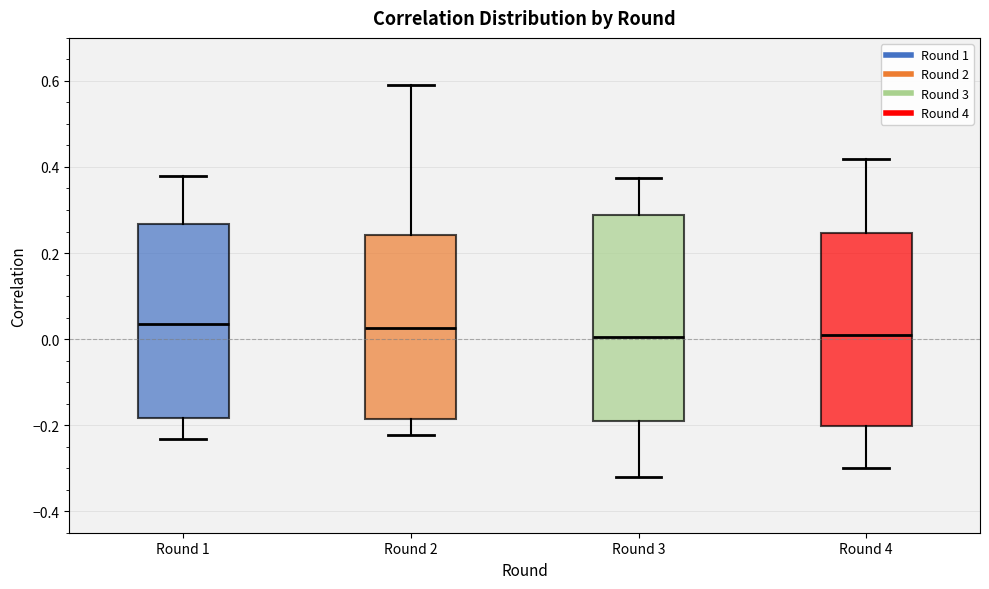

Comparing the boxes themselves (not the whiskers), which one is the tallest?

Round 3